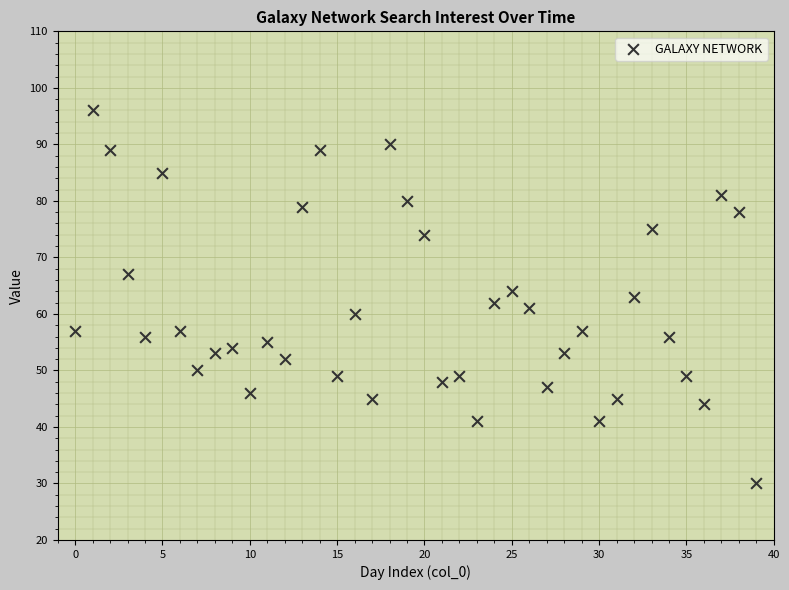

What is the range of Y values (max minus min)?

66